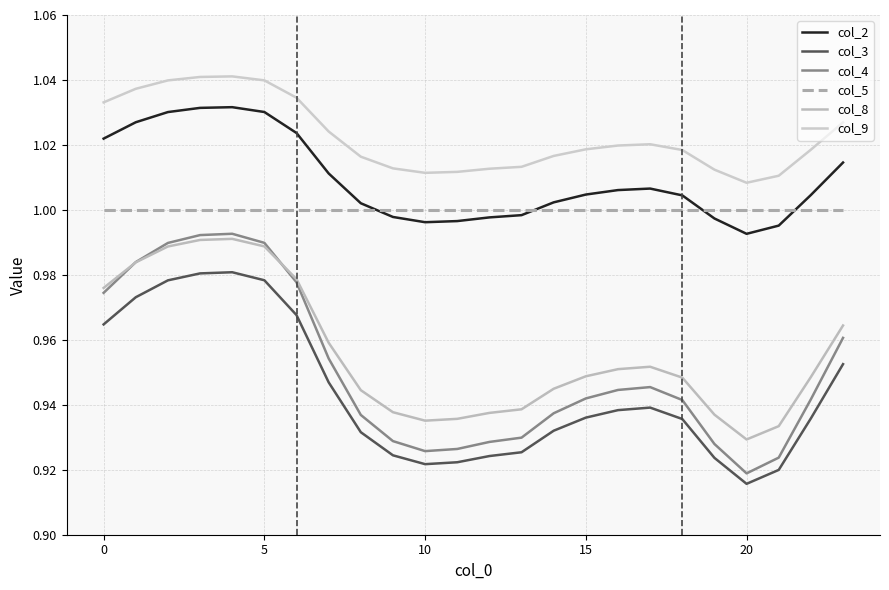

Does the chart display data point markers on the line(s)?

No